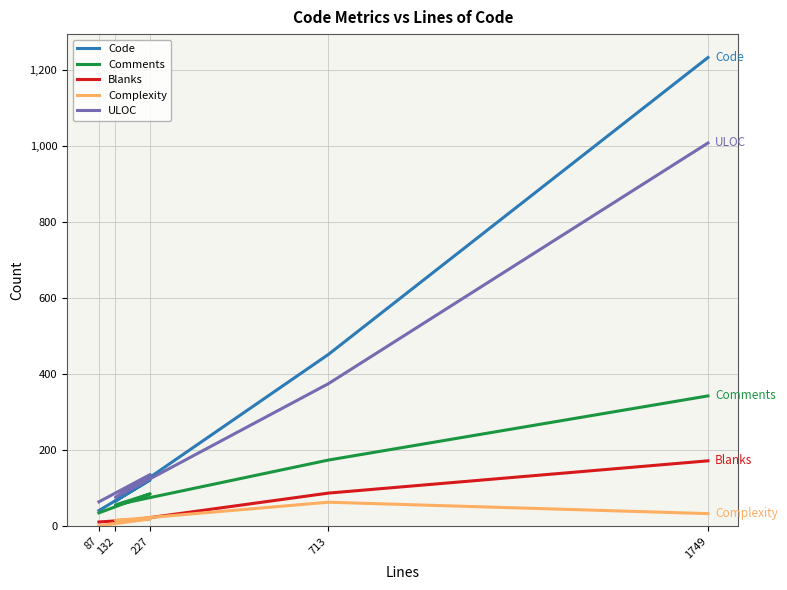

What is the average value of the Complexity series?

26